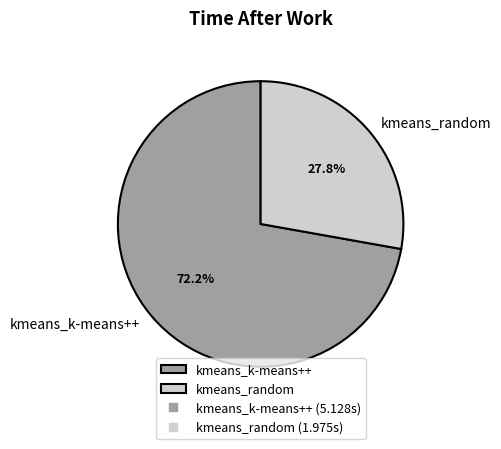

To the nearest percent, what is the average slice percentage?

50%